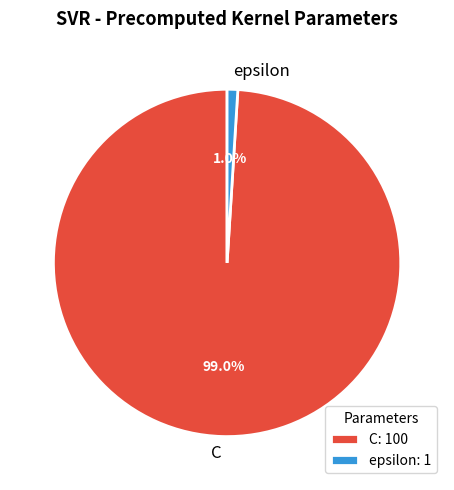

Which slice is the largest?

C